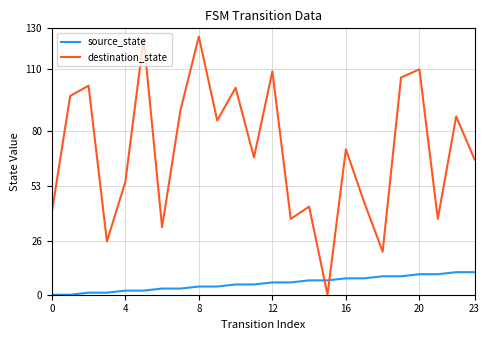

Which series has the largest total across all categories?

destination_state